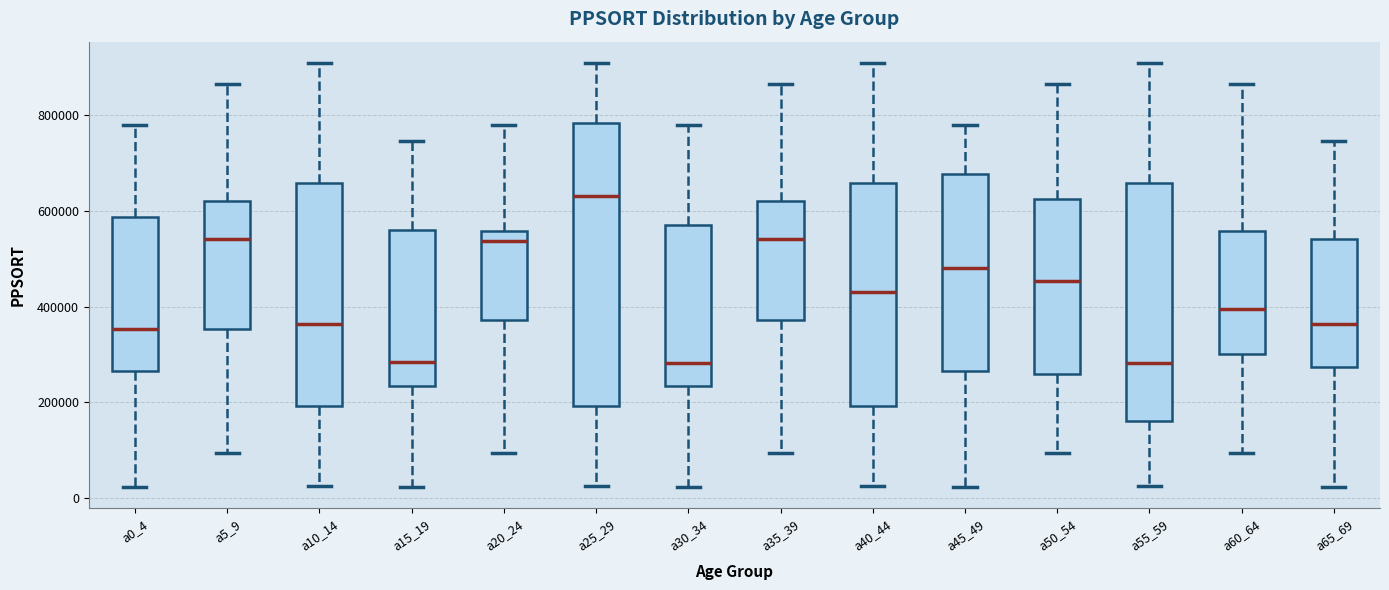

Reading left to right, transcribe this box plot: for each box, give where its median line is, the range the box spans, and where its two whiskers end, as read against the y-axis. The values are not printed on the chart, so give them approximately, as read against the axis.

a0_4: median 360000, box 260000 to 580000, whiskers 20000 to 780000
a5_9: median 540000, box 360000 to 620000, whiskers 100000 to 860000
a10_14: median 360000, box 200000 to 660000, whiskers 20000 to 900000
a15_19: median 280000, box 240000 to 560000, whiskers 20000 to 740000
a20_24: median 540000, box 380000 to 560000, whiskers 100000 to 780000
a25_29: median 640000, box 200000 to 780000, whiskers 20000 to 900000
a30_34: median 280000, box 240000 to 580000, whiskers 20000 to 780000
a35_39: median 540000, box 380000 to 620000, whiskers 100000 to 860000
a40_44: median 440000, box 200000 to 660000, whiskers 20000 to 900000
a45_49: median 480000, box 260000 to 680000, whiskers 20000 to 780000
a50_54: median 460000, box 260000 to 620000, whiskers 100000 to 860000
a55_59: median 280000, box 160000 to 660000, whiskers 20000 to 900000
a60_64: median 400000, box 300000 to 560000, whiskers 100000 to 860000
a65_69: median 360000, box 280000 to 540000, whiskers 20000 to 740000